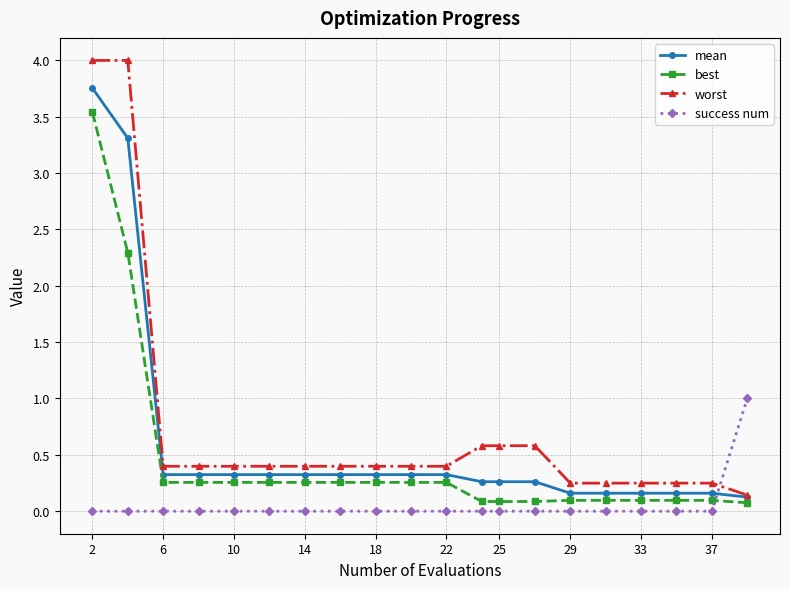

What is the value of the worst point at the 5th from the left?

0.4